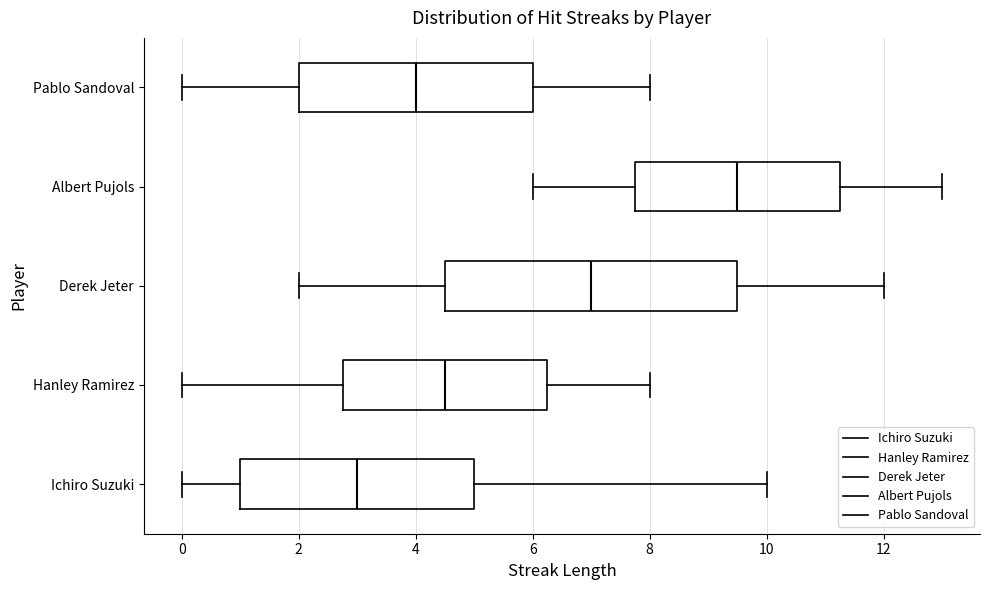

Reading bottom to top, read every box against the x-axis: the position of its median line, the range the box covers, and the ends of its whiskers. The values are not printed on the chart, so give them approximately, as read against the axis.

Ichiro Suzuki: median 3.0, box 1.0 to 5.0, whiskers 0.0 to 10.0
Hanley Ramirez: median 4.6, box 2.8 to 6.2, whiskers 0.0 to 8.0
Derek Jeter: median 7.0, box 4.6 to 9.6, whiskers 2.0 to 12.0
Albert Pujols: median 9.6, box 7.8 to 11.2, whiskers 6.0 to 13.0
Pablo Sandoval: median 4.0, box 2.0 to 6.0, whiskers 0.0 to 8.0